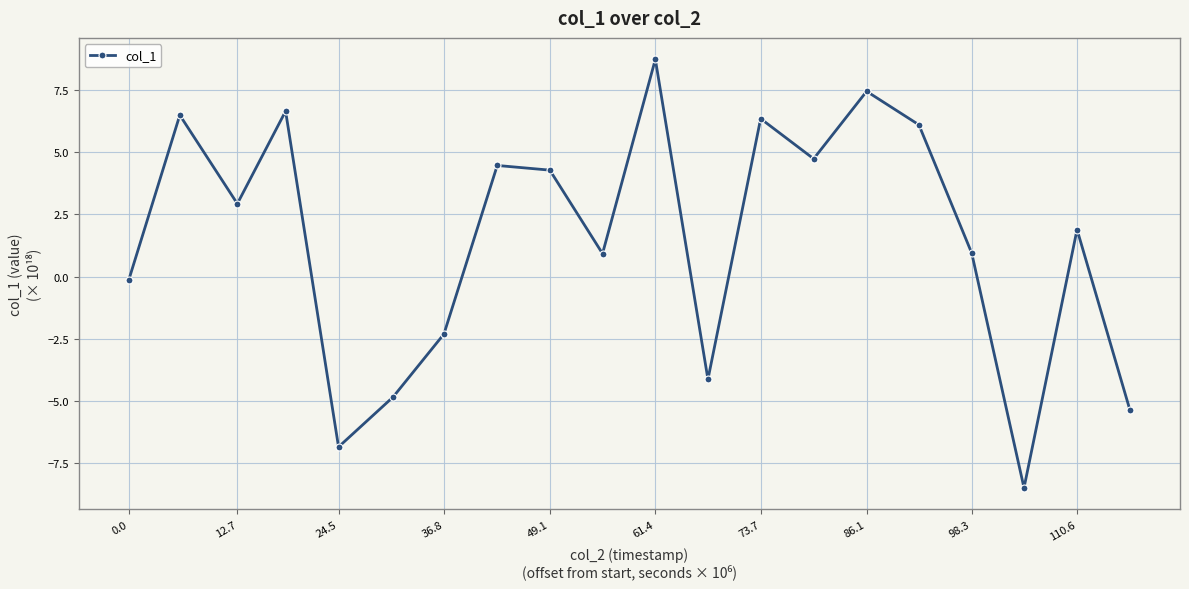

What is the difference between the maximum and second lowest values?

15.6